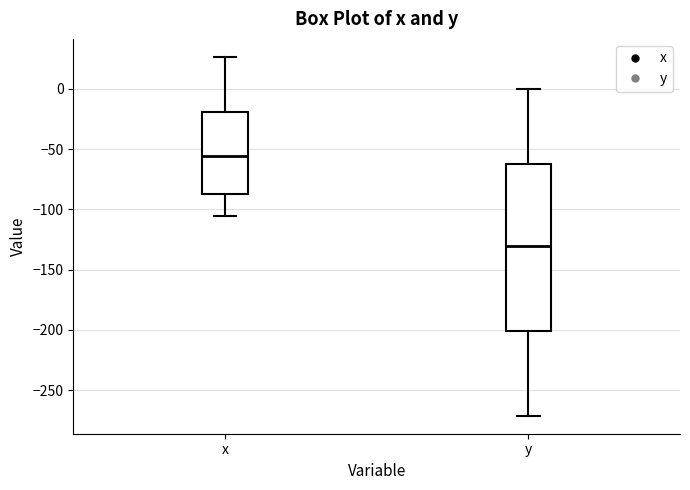

Which box is the tallest, from its lower edge to its upper edge?

y